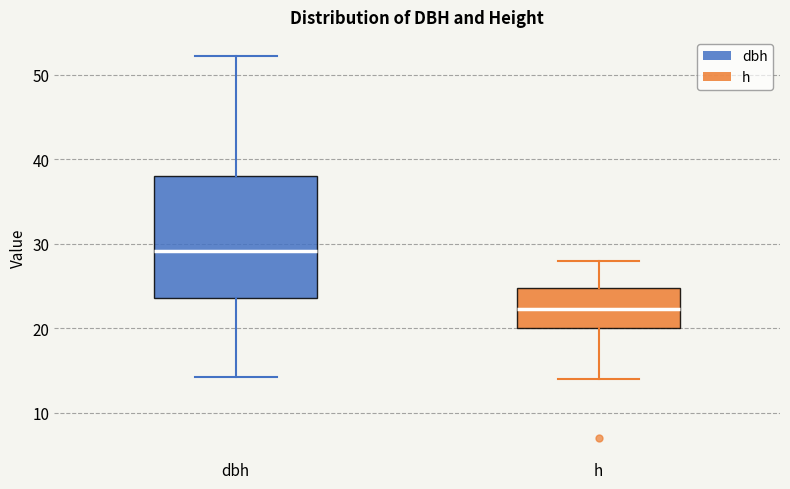

Which box is the tallest, from its lower edge to its upper edge?

dbh